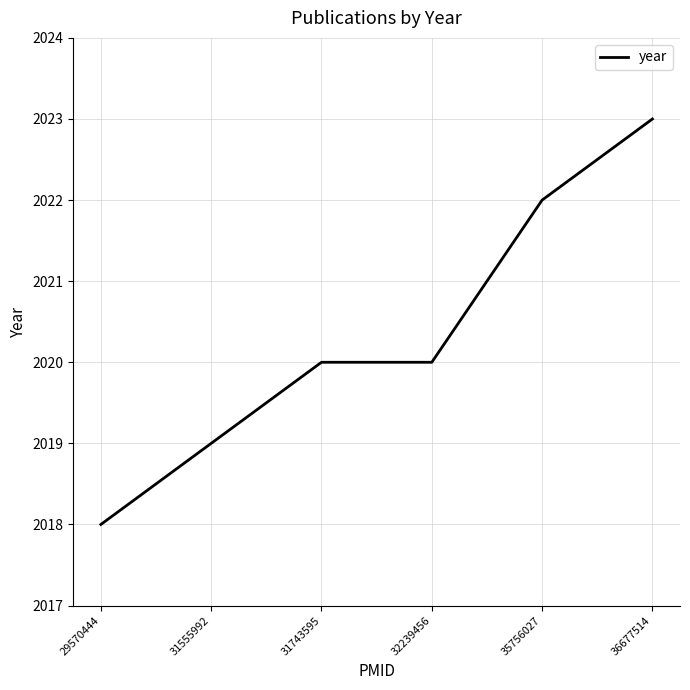

Read the value at 32239456.

2020